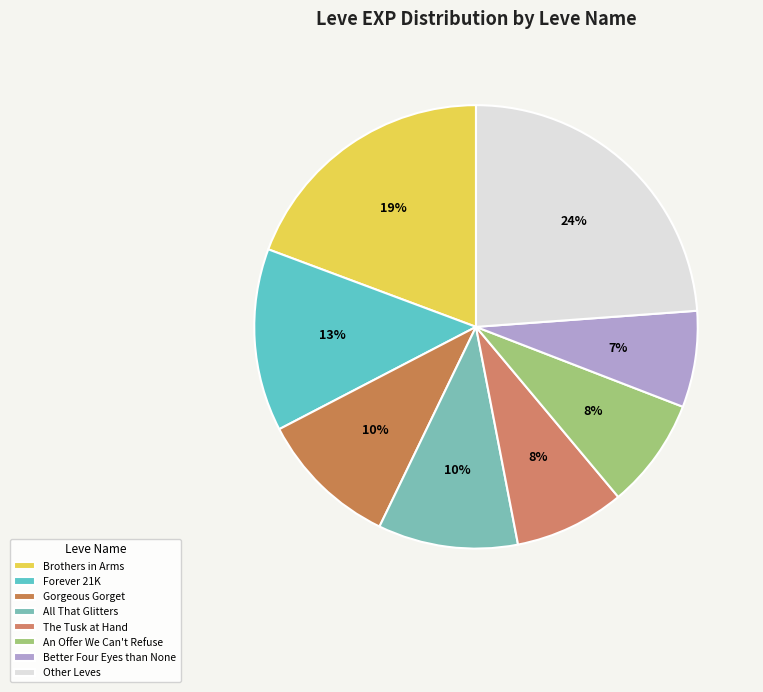

Count the number of slices in the pie.

8